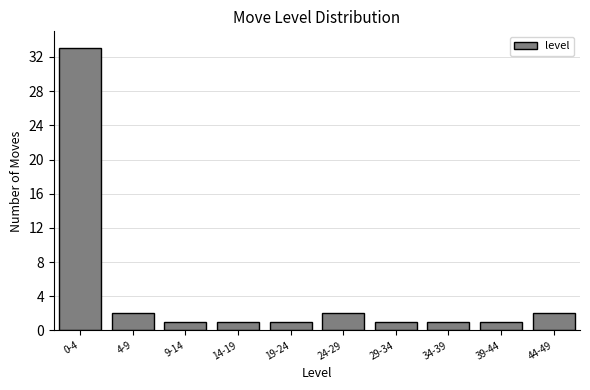

Reading left to right, extract all data points from this chart.

0-4=33	4-9=2	9-14=1	14-19=1	19-24=1	24-29=2	29-34=1	34-39=1	39-44=1	44-49=2